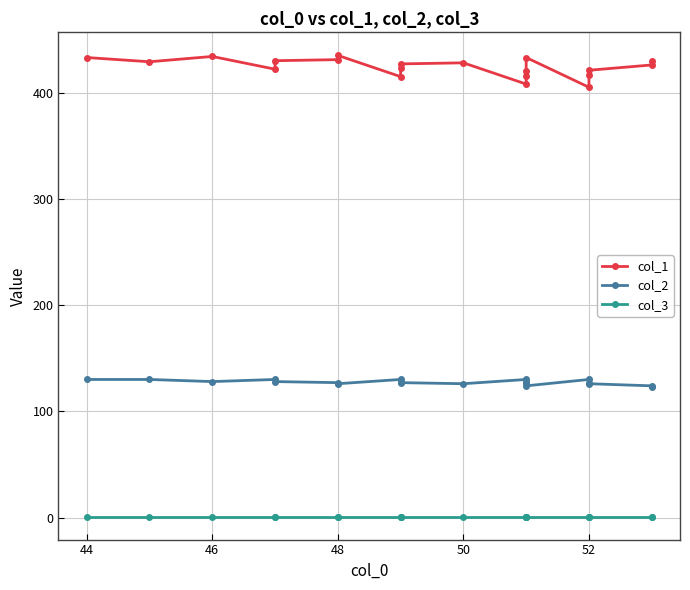

List the series in order of their peak value, highest first.

col_1, col_2, col_3